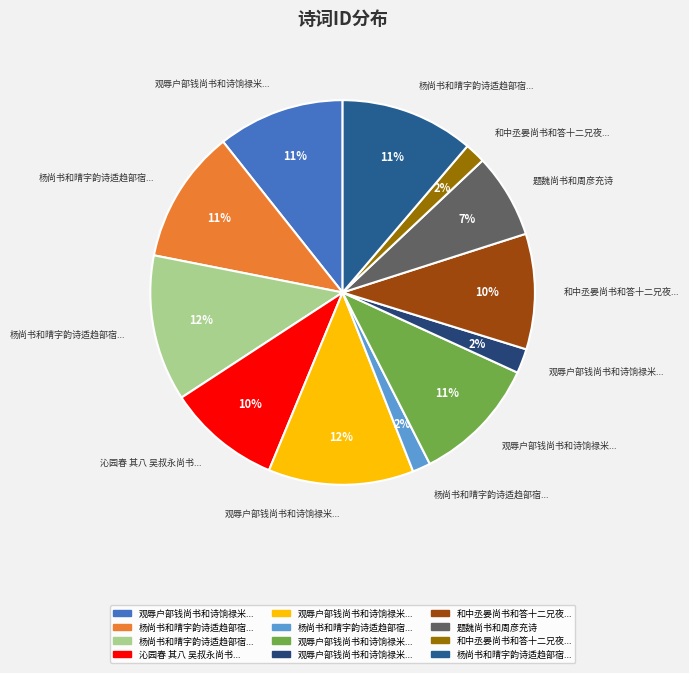

Count the number of slices in the pie.

12